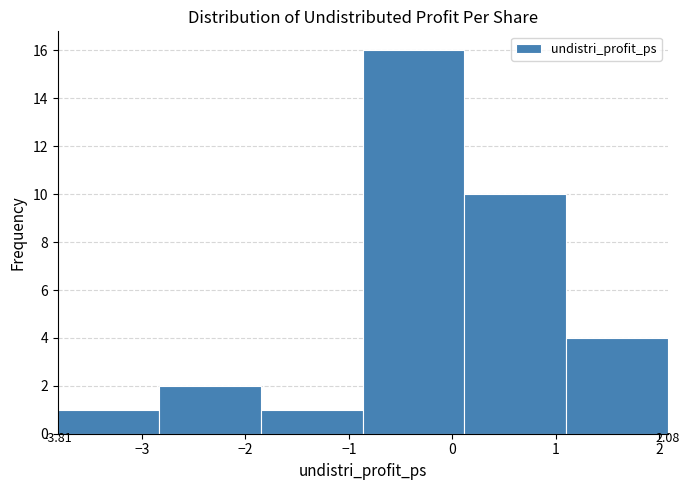

Over which range of the x-axis is the bar tallest?

-0.9 to 0.1